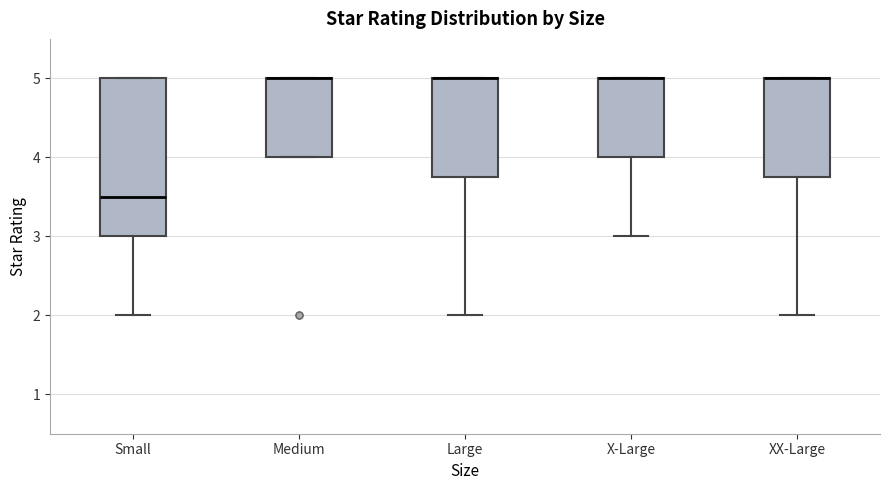

Reading left to right, read every box against the y-axis: the position of its median line, the range the box covers, and the ends of its whiskers. The values are not printed on the chart, so give them approximately, as read against the axis.

Small: median 3.5, box 3.0 to 5.0, whiskers 2.0 to 5.0
Medium: median 5.0 (drawn on the box's upper edge), box 4.0 to 5.0, whiskers 4.0 to 5.0
Large: median 5.0 (drawn on the box's upper edge), box 3.8 to 5.0, whiskers 2.0 to 5.0
X-Large: median 5.0 (drawn on the box's upper edge), box 4.0 to 5.0, whiskers 3.0 to 5.0
XX-Large: median 5.0 (drawn on the box's upper edge), box 3.8 to 5.0, whiskers 2.0 to 5.0